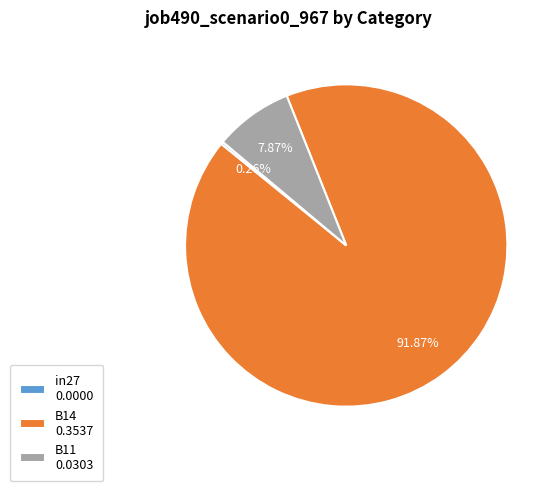

True or false: B11 accounts for 8% of the total.

True